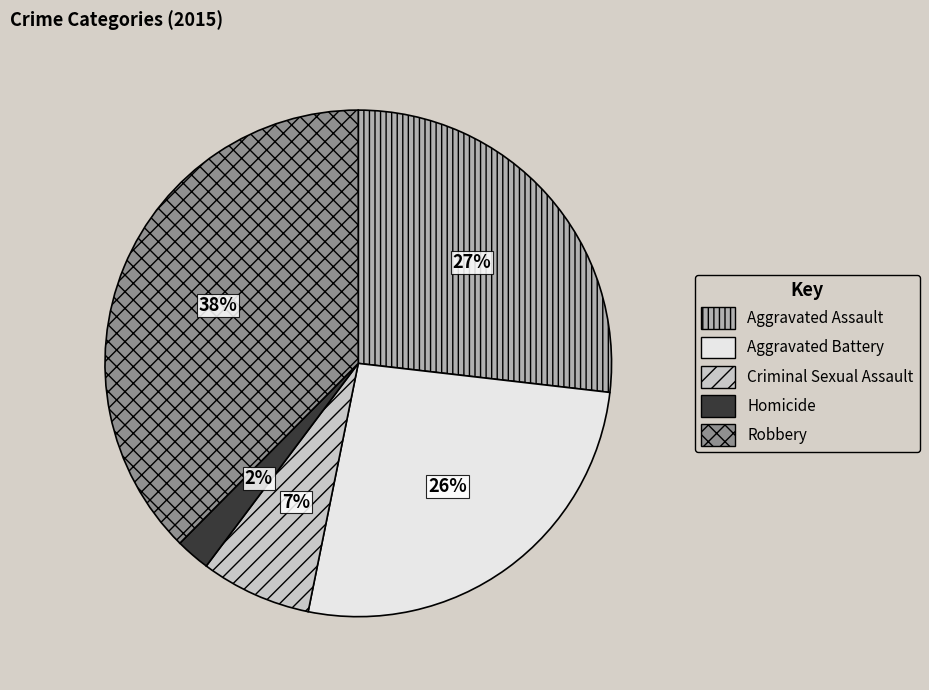

To the nearest percent, what percentage of the pie is Aggravated Battery?

26%